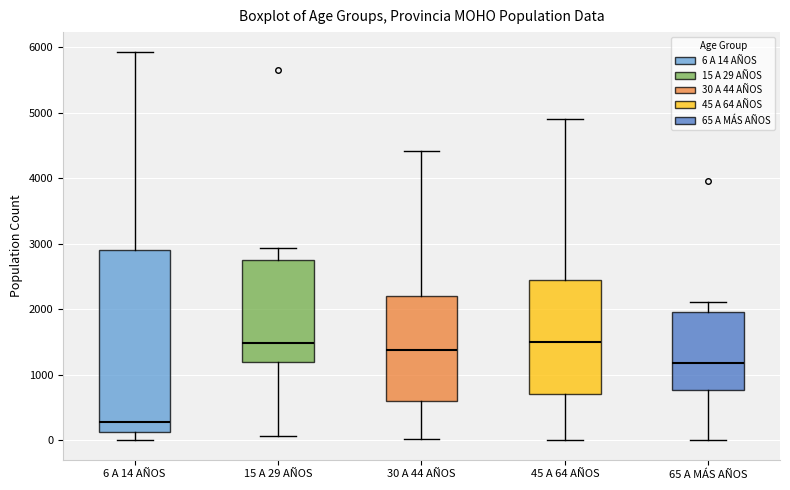

Reading left to right, read every box against the y-axis: the position of its median line, the range the box covers, and the ends of its whiskers. The values are not printed on the chart, so give them approximately, as read against the axis.

6 A 14 AÑOS: median 300, box 100 to 2900, whiskers 0 to 5900
15 A 29 AÑOS: median 1500, box 1200 to 2800, whiskers 100 to 2900
30 A 44 AÑOS: median 1400, box 600 to 2200, whiskers 0 to 4400
45 A 64 AÑOS: median 1500, box 700 to 2500, whiskers 0 to 4900
65 A MÁS AÑOS: median 1200, box 800 to 2000, whiskers 0 to 2100